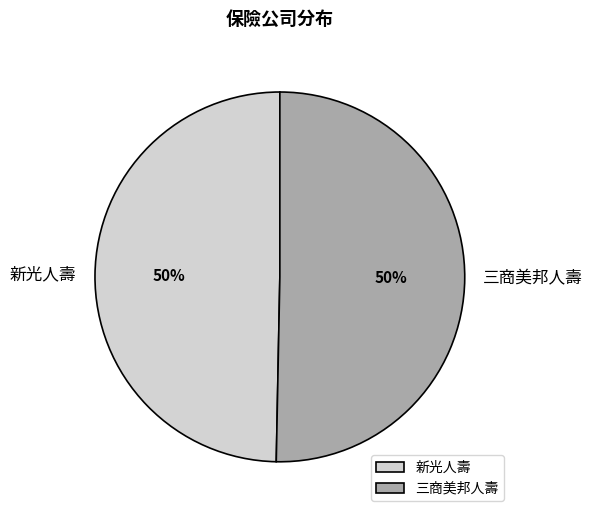

What is the ratio of the value at 三商美邦人壽 to the value at 新光人壽?

1.0